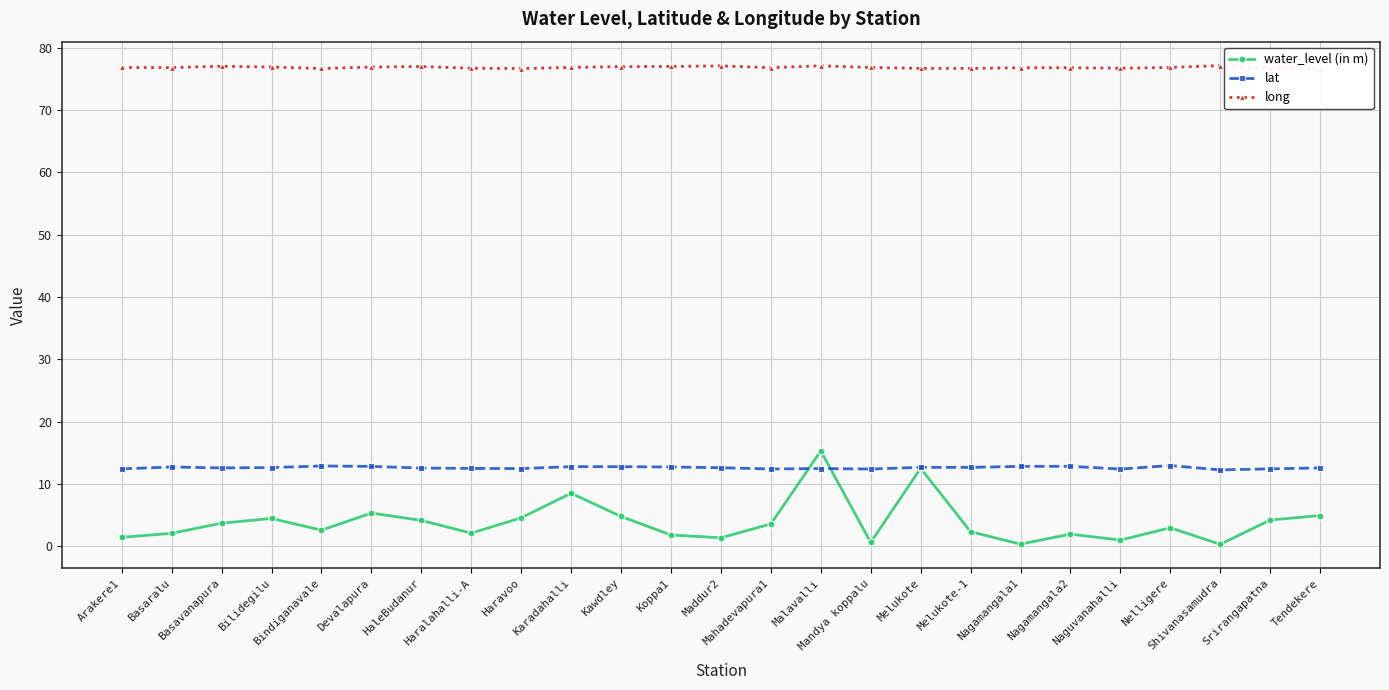

At Karadahalli, list the series in order from smallest to largest.

water_level (in m), lat, long